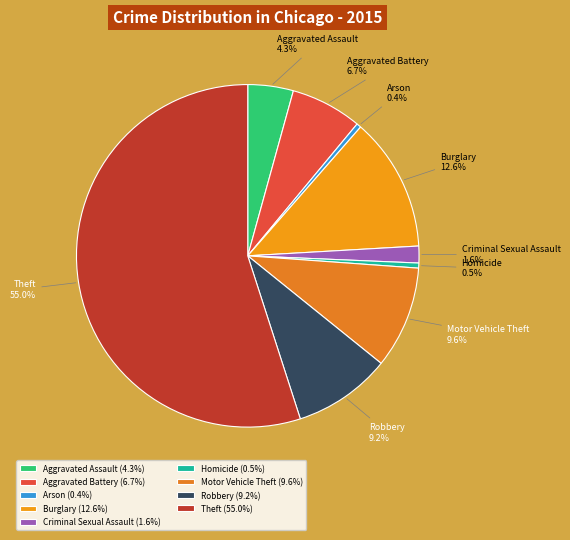

To the nearest percent, what is the combined percentage of Criminal Sexual Assault and Robbery?

11%